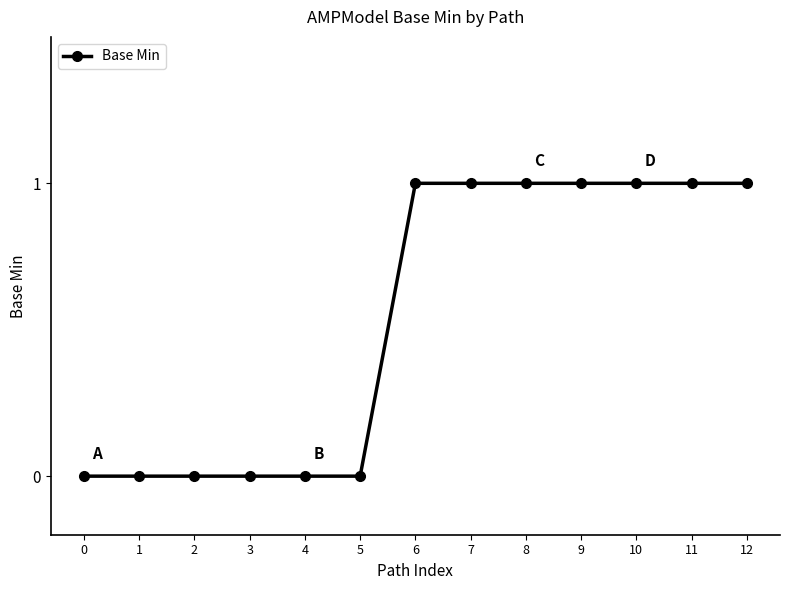

Reading left to right, list all the values displayed in this chart.

0=0	1=0	2=0	3=0	4=0	5=0	6=1	7=1	8=1	9=1	10=1	11=1	12=1